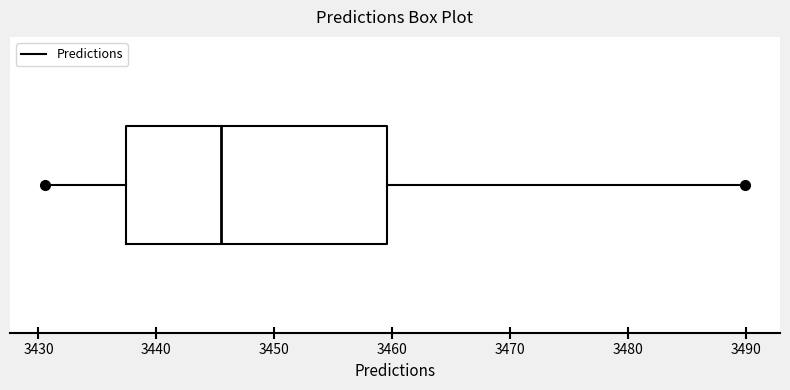

Read this box plot against the x-axis: the position of the median line, the range covered by the box, and the ends of both whiskers. The values are not printed on the chart, so give them approximately, as read against the axis.

median 3445, box 3437 to 3460, whiskers 3431 to 3490